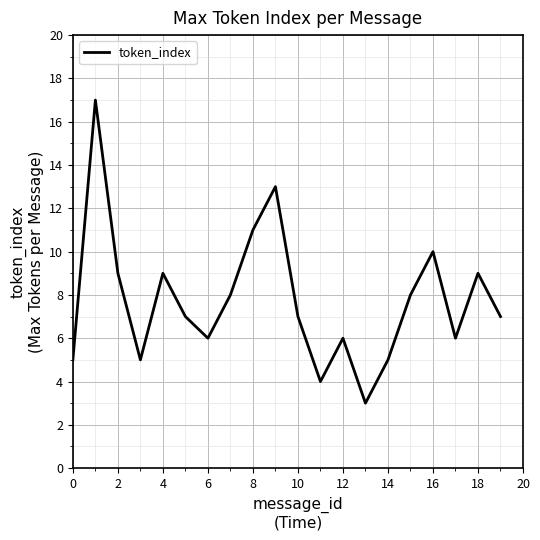

Is this an area chart (filled region under the line)?

No